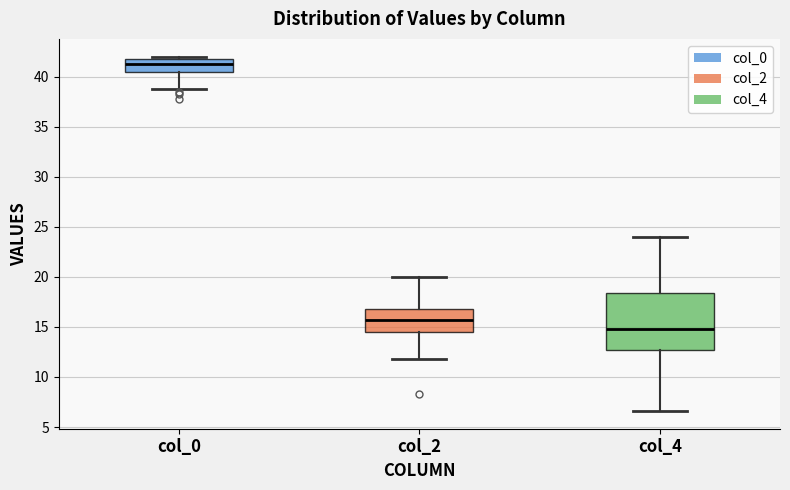

Which box has the highest median line?

col_0